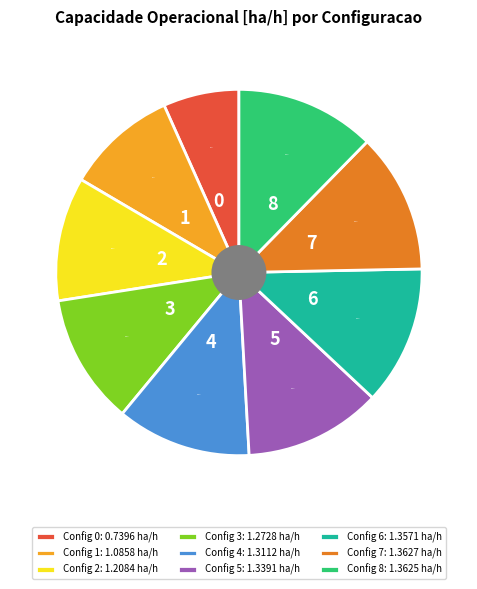

How many slices are in this pie chart?

9